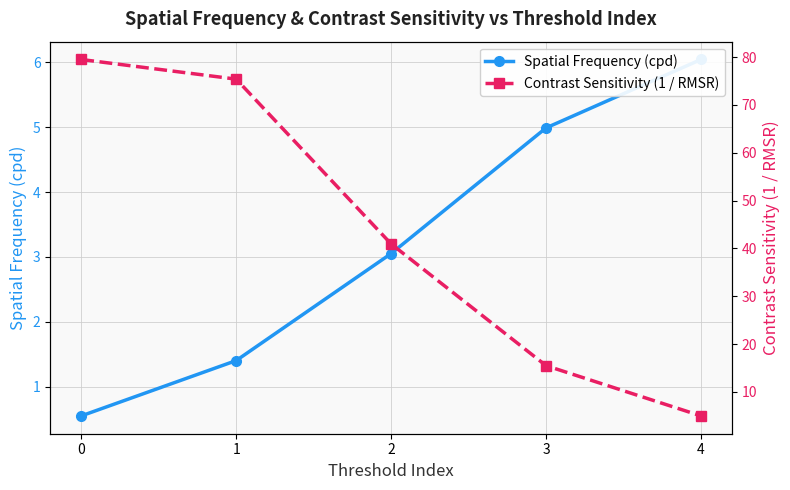

True or false: Spatial Frequency (cpd) has more than 1 interior local peaks.

False